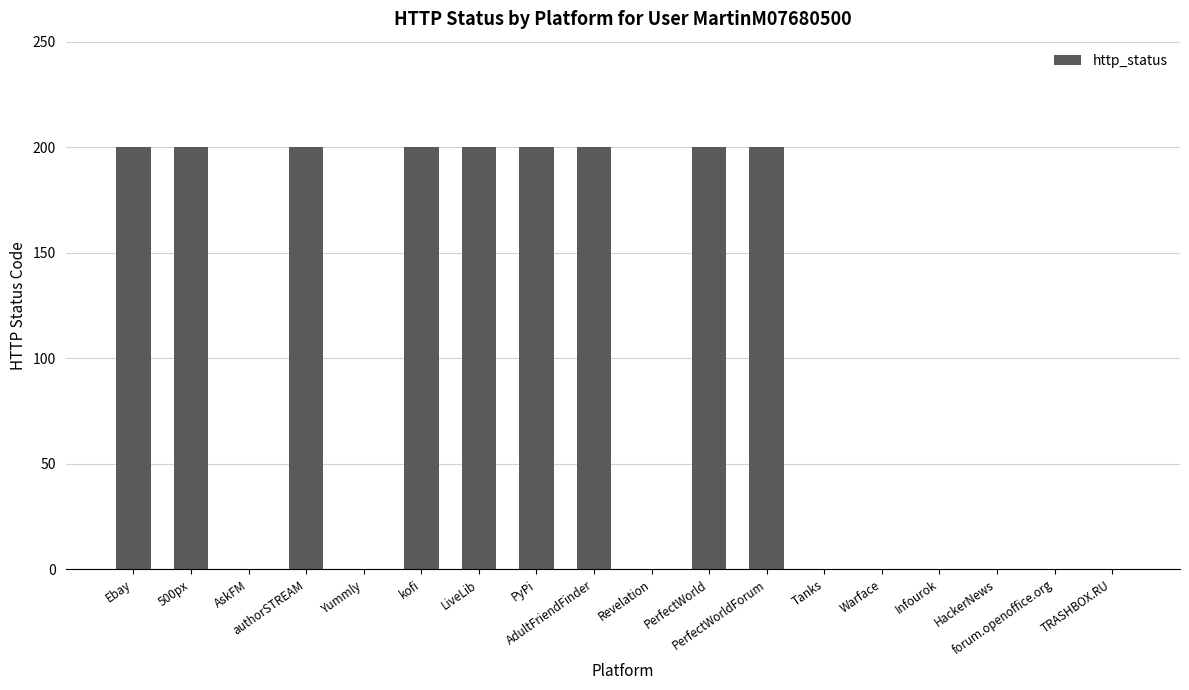

Is it true that the value at forum.openoffice.org is 123?

False